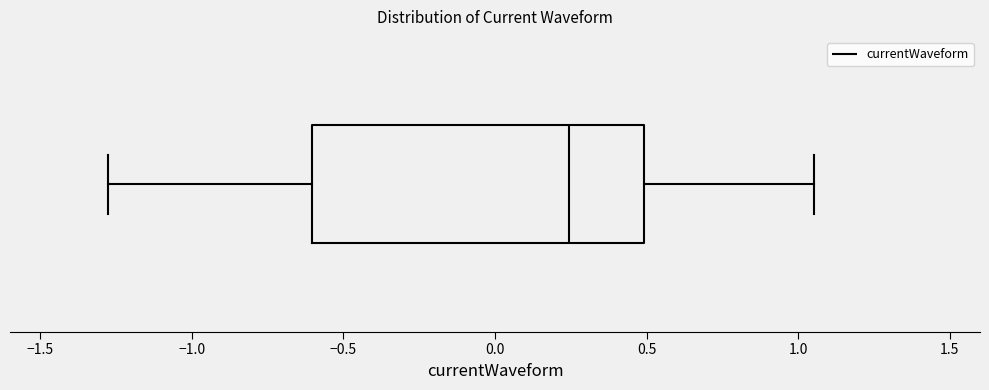

Read this box plot against the x-axis: the position of the median line, the range covered by the box, and the ends of both whiskers. The values are not printed on the chart, so give them approximately, as read against the axis.

median 0.25, box -0.60 to 0.50, whiskers -1.30 to 1.05